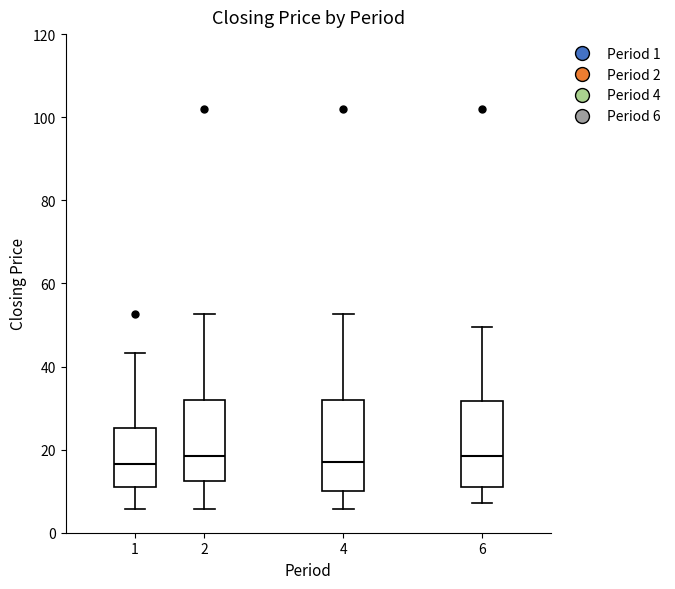

Where is the upper edge of the box at x = 2 on the y-axis? The values are not printed on the chart, so give them approximately, as read against the axis.

32